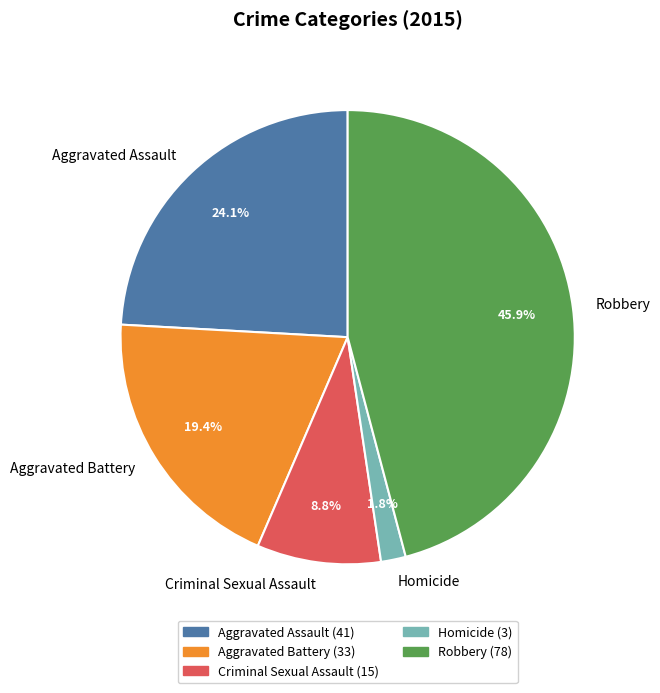

How much of the chart is everything except Robbery?

54.1%